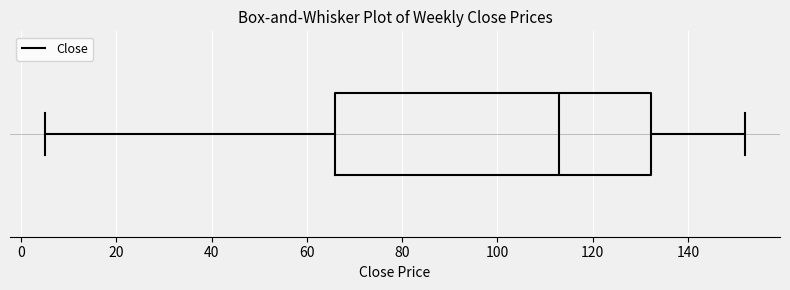

Where does the left whisker of the box end on the x-axis? The values are not printed on the chart, so give them approximately, as read against the axis.

6